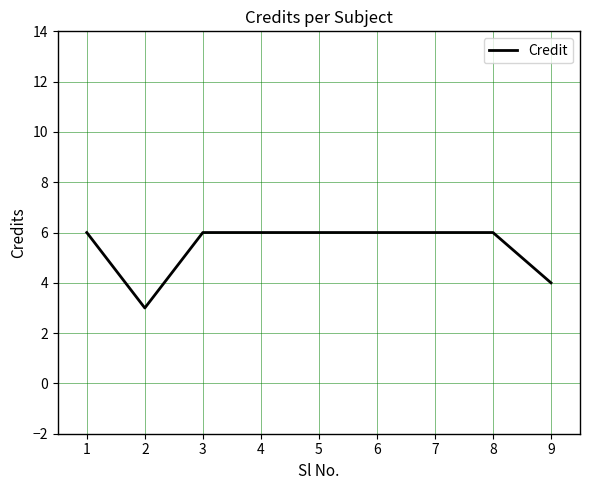

True or false: the data shows 6 at 3.

True